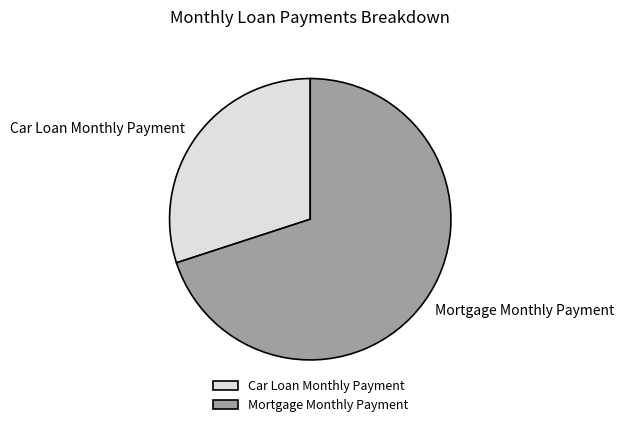

The Car Loan Monthly Payment slice represents 30% of the pie. True or false?

True